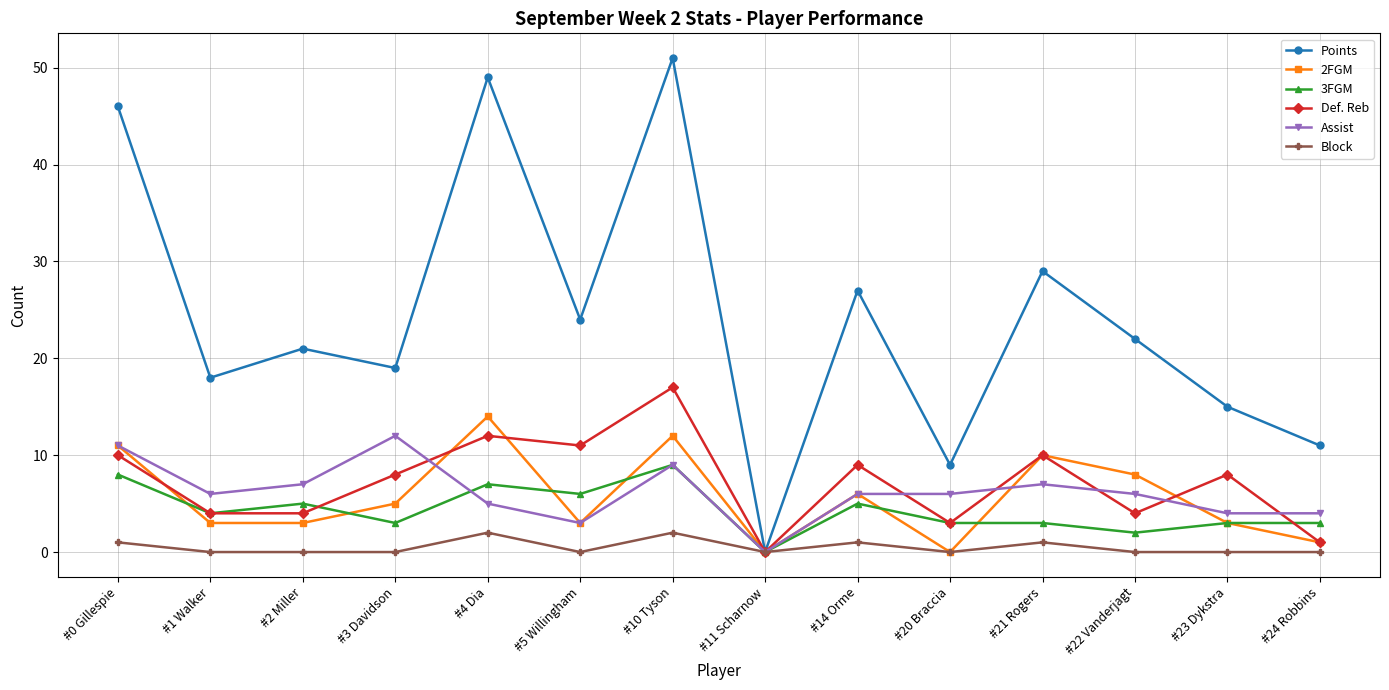

Is it true that Assist equals 6 at #1 Walker?

True